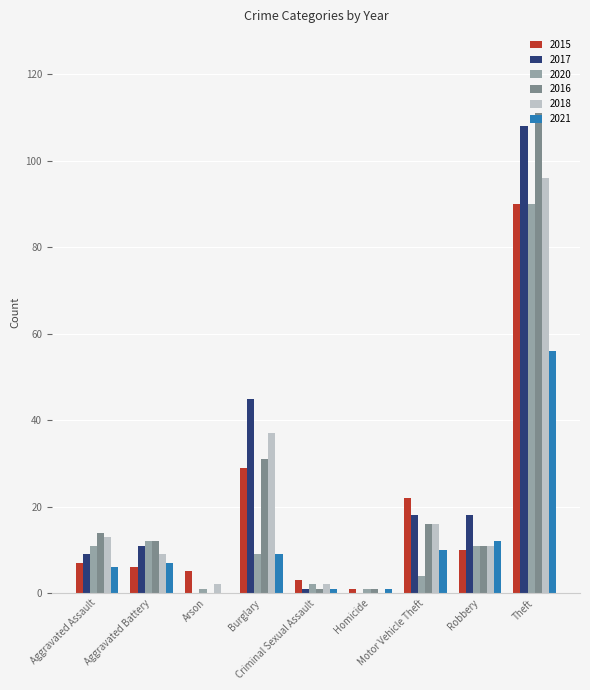

How many distinct data groups are displayed?

6